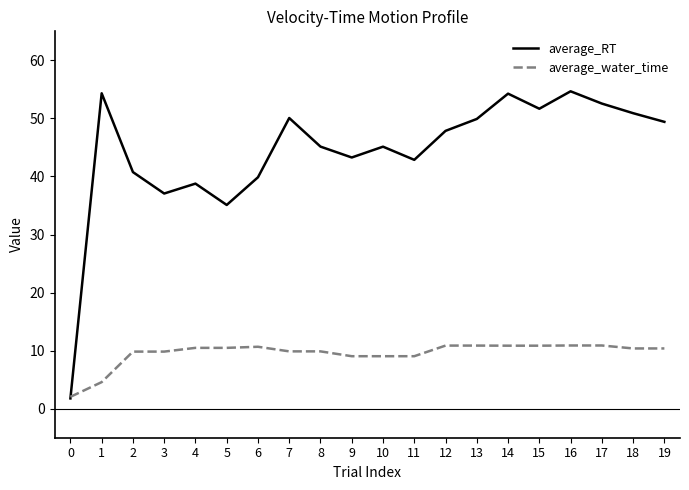

Rank the series at 14 from highest to lowest value.

average_RT, average_water_time